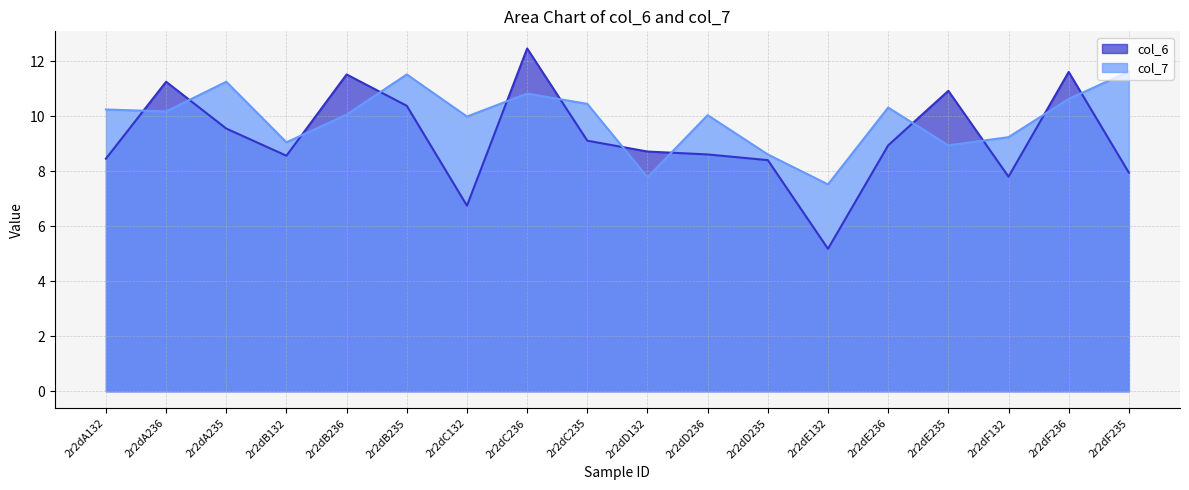

Reading left to right, list all the values displayed in this chart.

col_6: 2r2dA132=8.5	2r2dA236=11.3	2r2dA235=9.6	2r2dB132=8.6	2r2dB236=11.5	2r2dB235=10.4	2r2dC132=6.7	2r2dC236=12.5	2r2dC235=9.1	2r2dD132=8.7	2r2dD236=8.6	2r2dD235=8.4	2r2dE132=5.2	2r2dE236=8.9	2r2dE235=10.9	2r2dF132=7.8	2r2dF236=11.6	2r2dF235=8.0
col_7: 2r2dA132=10.2	2r2dA236=10.2	2r2dA235=11.3	2r2dB132=9.1	2r2dB236=10.1	2r2dB235=11.5	2r2dC132=10.0	2r2dC236=10.8	2r2dC235=10.5	2r2dD132=7.8	2r2dD236=10.0	2r2dD235=8.6	2r2dE132=7.5	2r2dE236=10.3	2r2dE235=8.9	2r2dF132=9.2	2r2dF236=10.6	2r2dF235=11.6